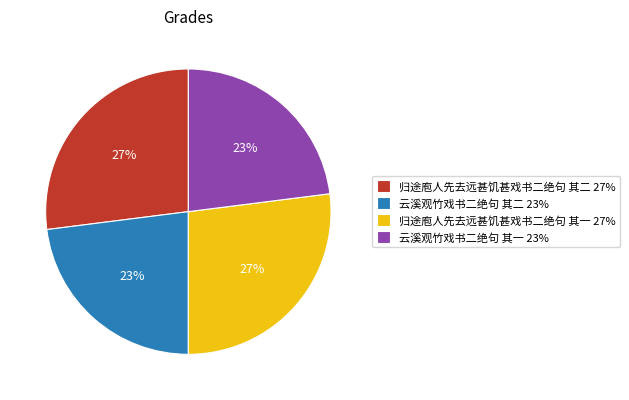

True or false: 云溪观竹戏书二绝句 其二 accounts for 23% of the total.

True